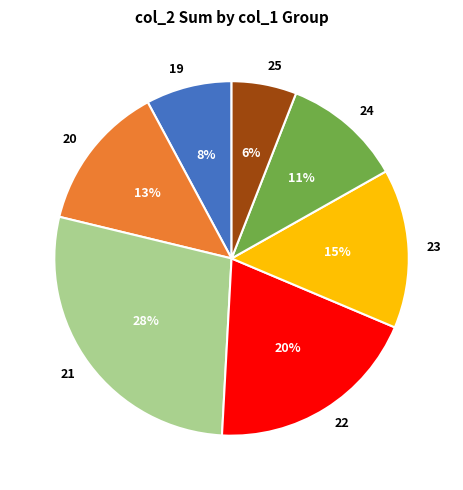

To the nearest percent, what is the average slice percentage?

14%